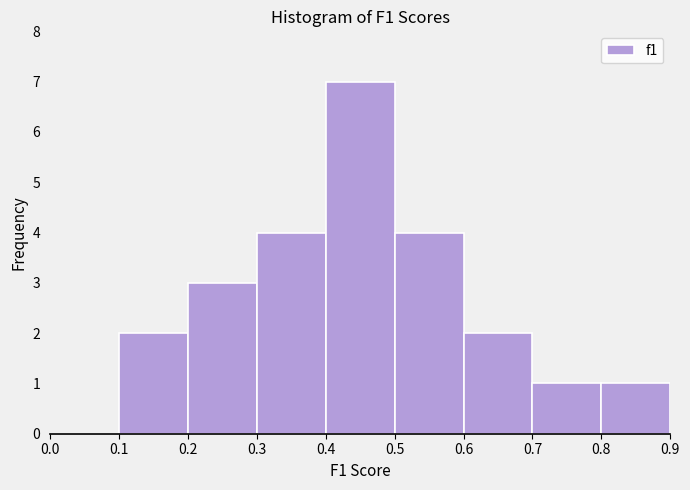

How tall is the bar that spans 0.3 to 0.4 on the x-axis? The values are not printed on the chart, so give them approximately, as read against the axis.

4